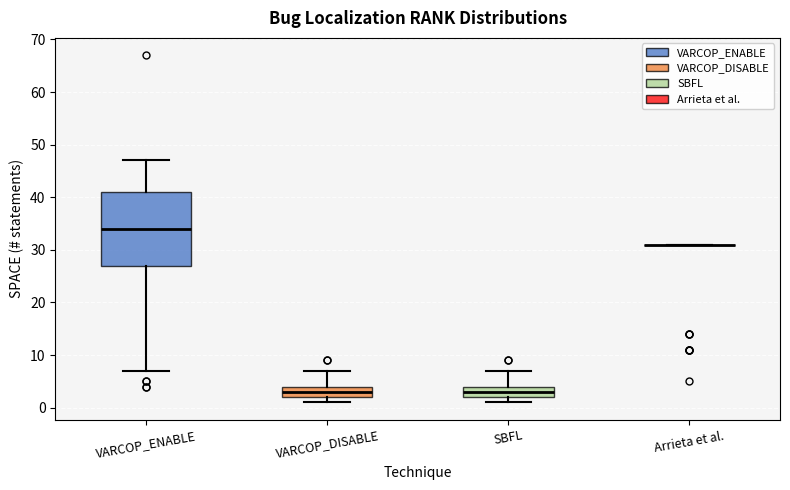

Comparing the boxes themselves (not the whiskers), which one is the tallest?

VARCOP_ENABLE